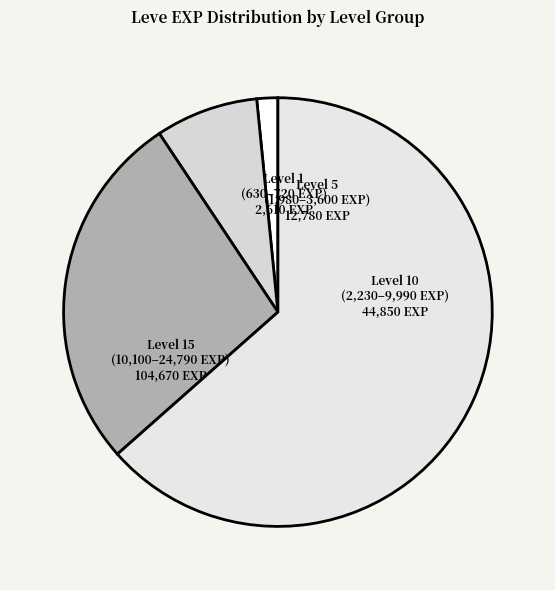

How many slices are in this pie chart?

4